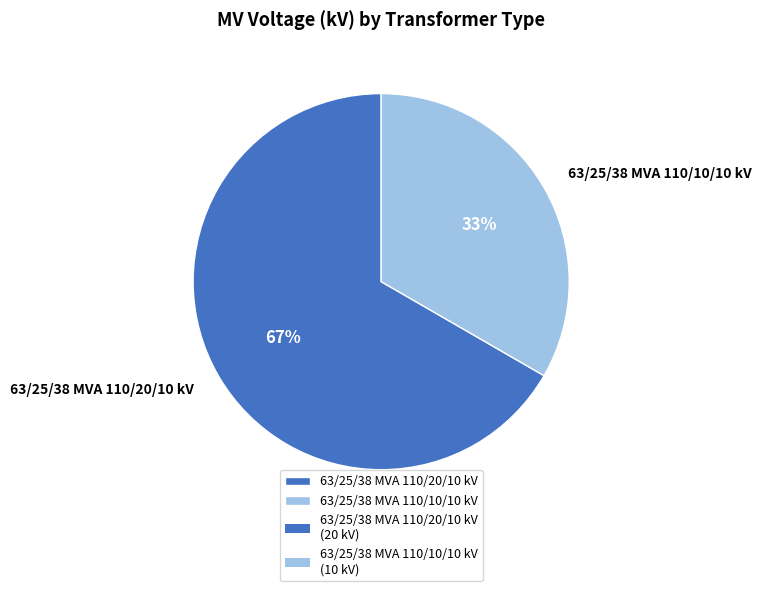

What is the largest slice in the pie chart?

63/25/38 MVA 110/20/10 kV